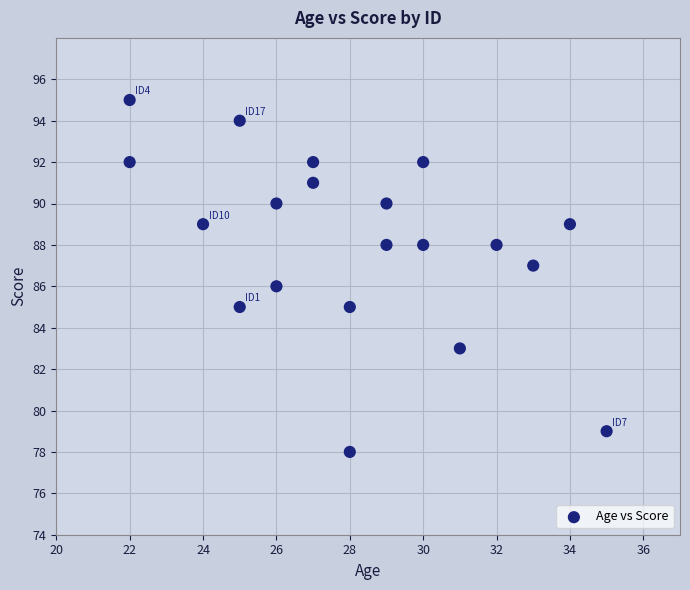

What is the range of Y values (max minus min)?

17